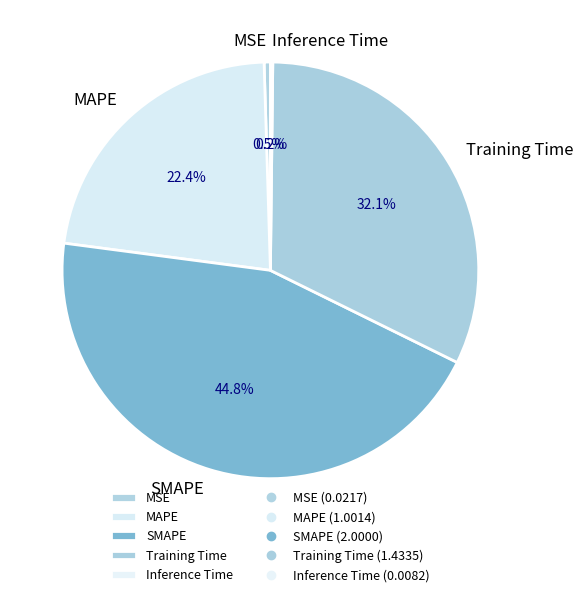

What is the largest slice in the pie chart?

SMAPE